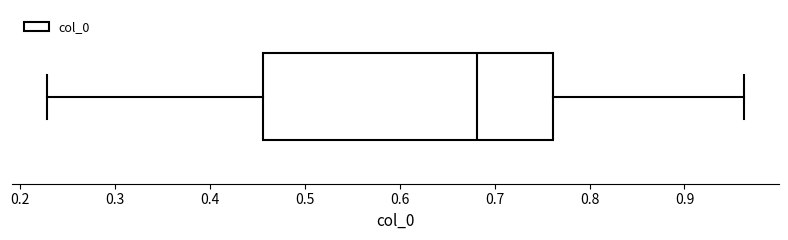

Read this box plot against the x-axis: the position of the median line, the range covered by the box, and the ends of both whiskers. The values are not printed on the chart, so give them approximately, as read against the axis.

median 0.68, box 0.46 to 0.76, whiskers 0.23 to 0.96